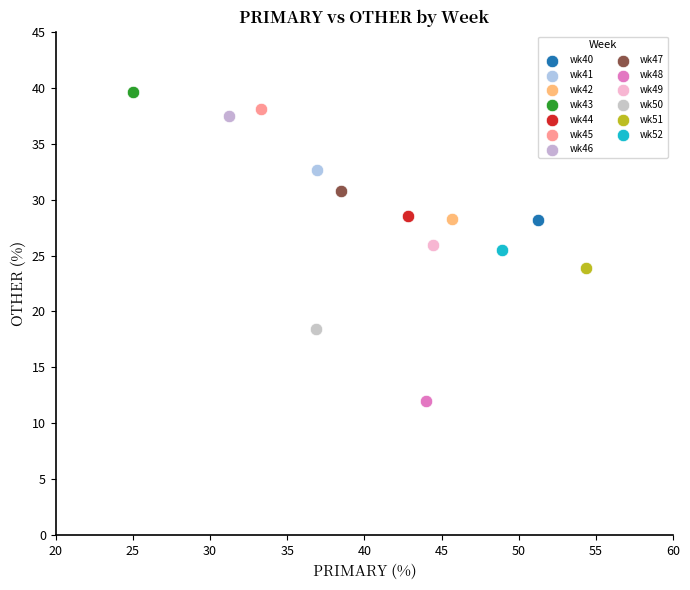

Which series contains the highest Y value?

wk43